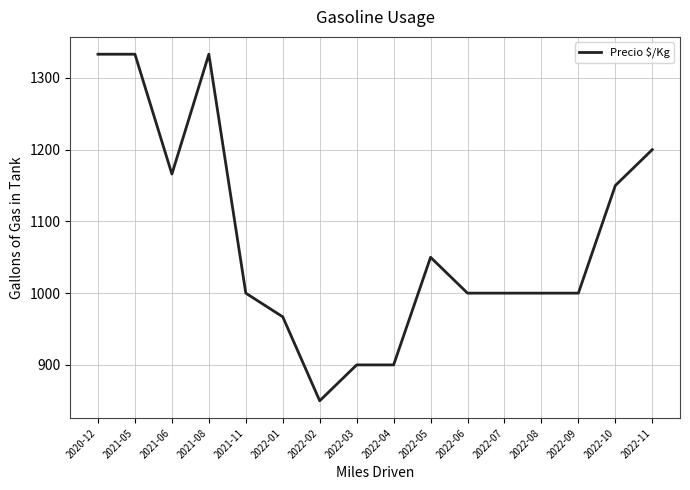

What is the sum of all values?

17182